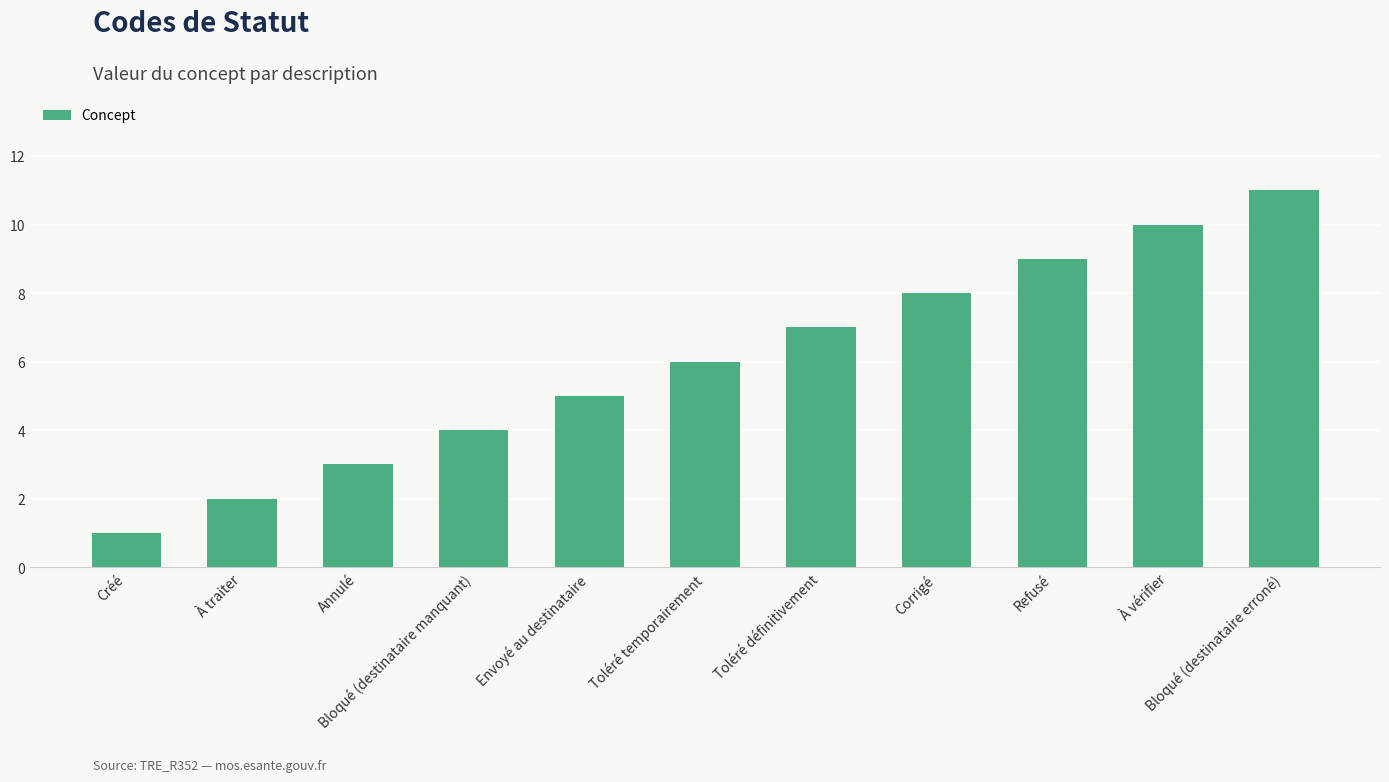

What is the difference between the second highest and minimum values?

9